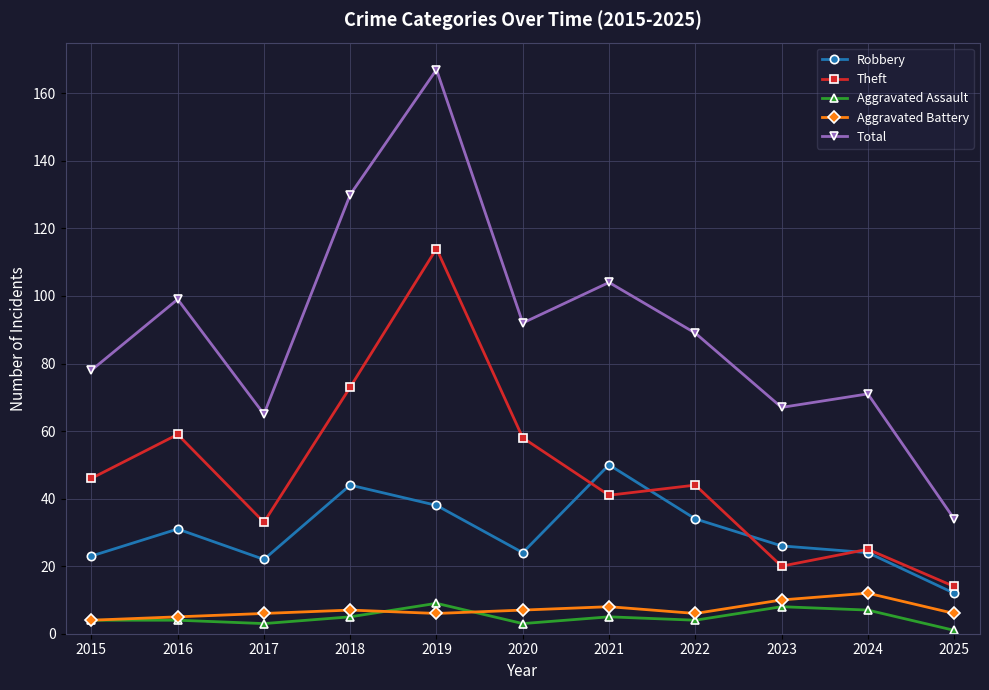

The value of Robbery at 2016 is 47. True or false?

False